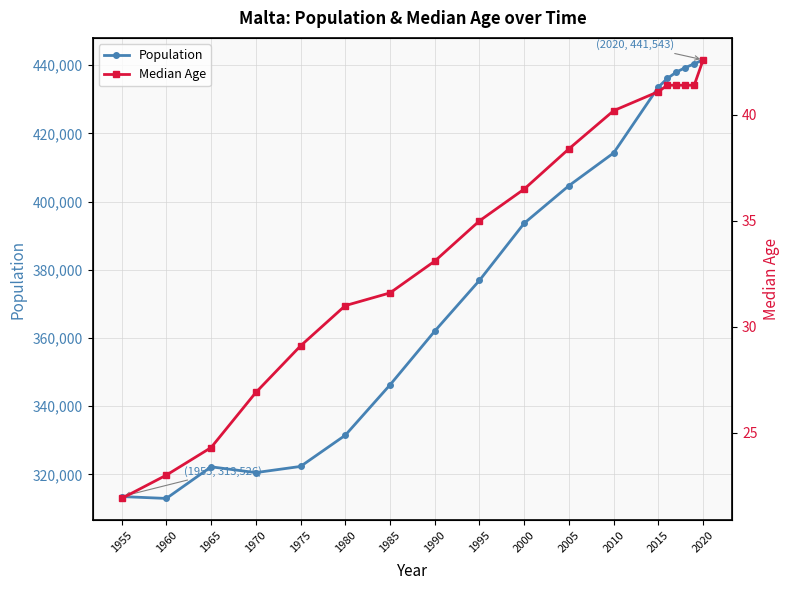

Rank the series at 1995 from lowest to highest value.

Median Age, Population